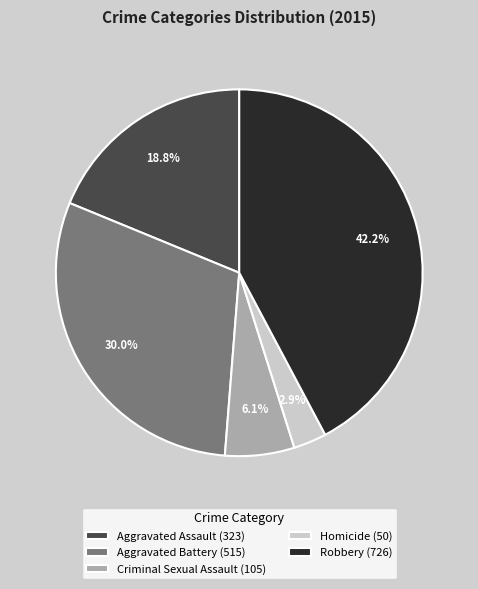

To the nearest percent, what portion does Aggravated Battery represent?

30%